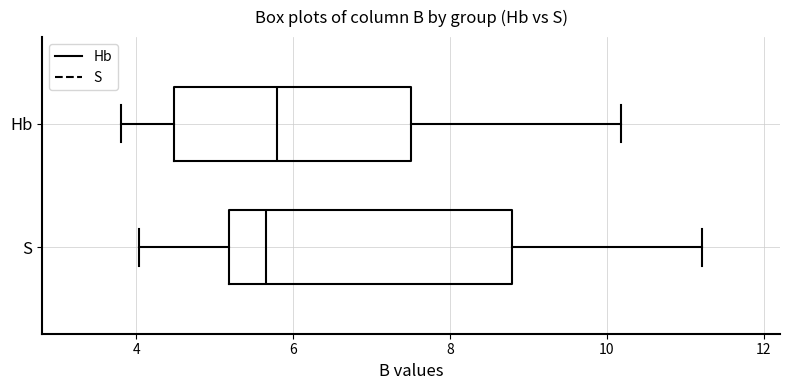

Reading bottom to top, read every box against the x-axis: the position of its median line, the range the box covers, and the ends of its whiskers. The values are not printed on the chart, so give them approximately, as read against the axis.

S: median 5.6, box 5.2 to 8.8, whiskers 4.0 to 11.2
Hb: median 5.8, box 4.4 to 7.6, whiskers 3.8 to 10.2